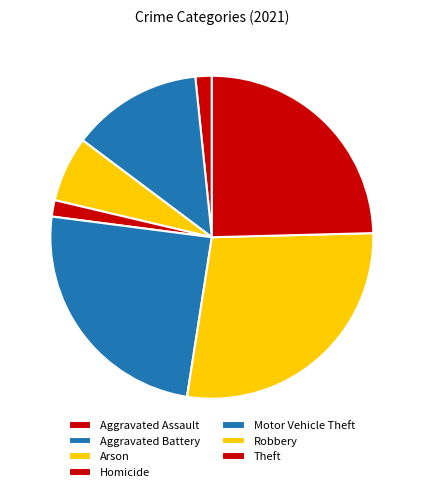

Is Aggravated Assault the majority of the pie?

No